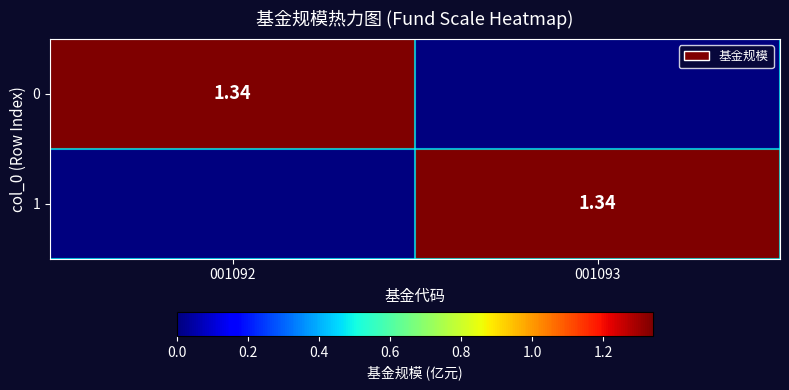

At which category does the chart reach its peak across all series?

001092